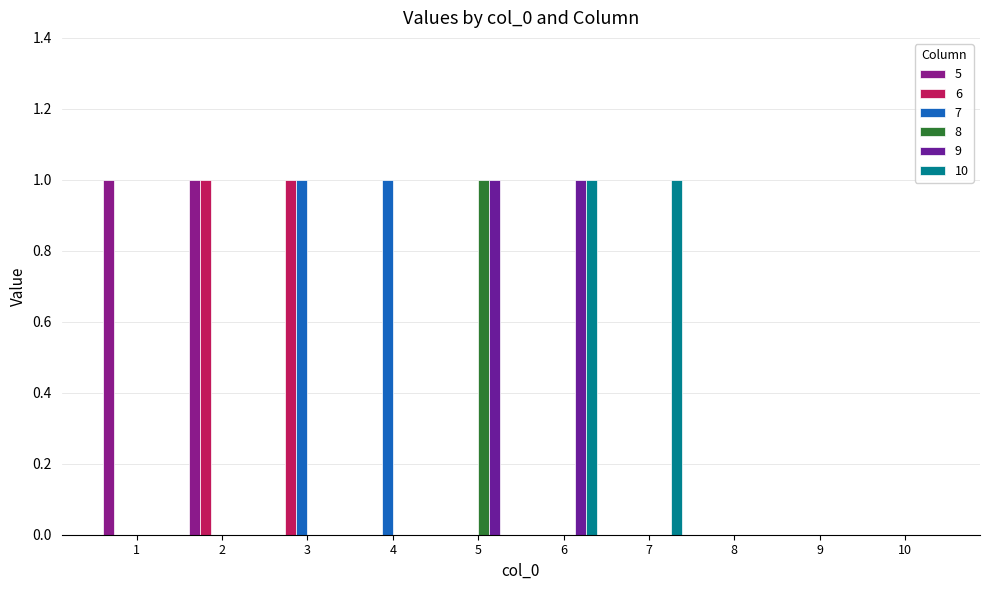

How many groups of bars are there?

10